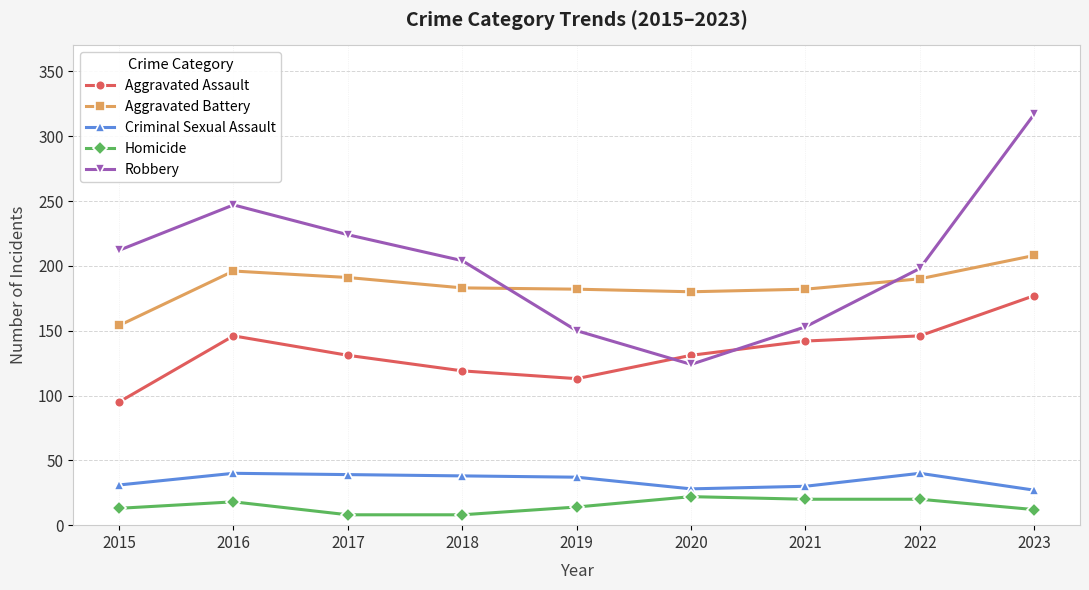

What value does the Criminal Sexual Assault series have at 2019?

37